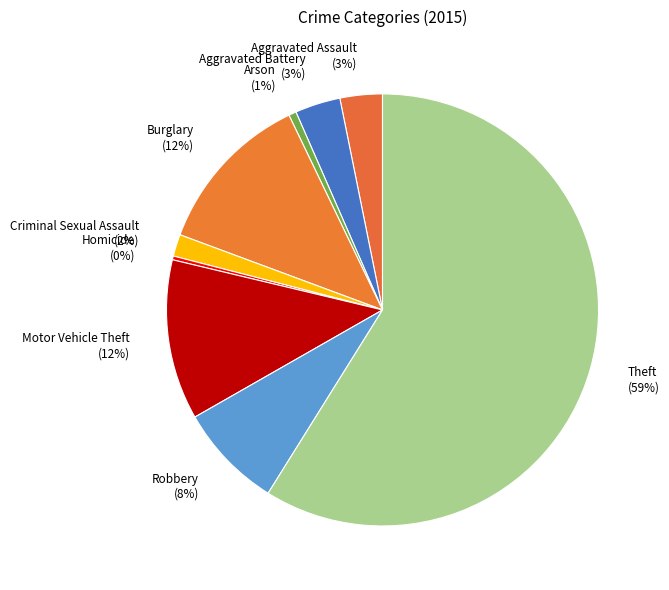

How many segments does this pie chart have?

9